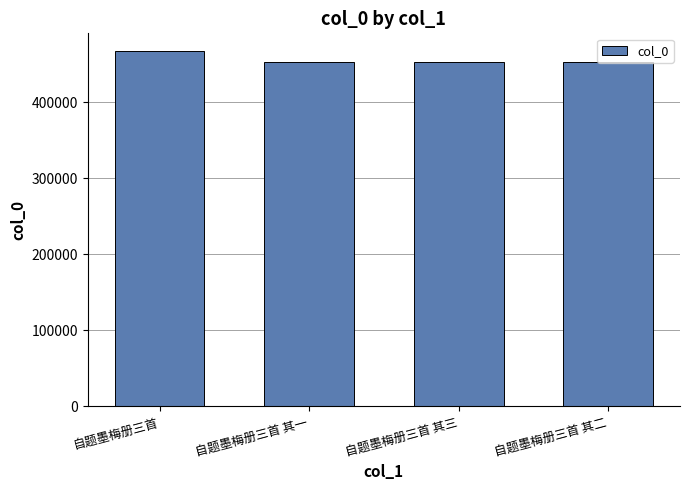

The chart shows a value of 452788 at 自题墨梅册三首 其二. True or false?

True